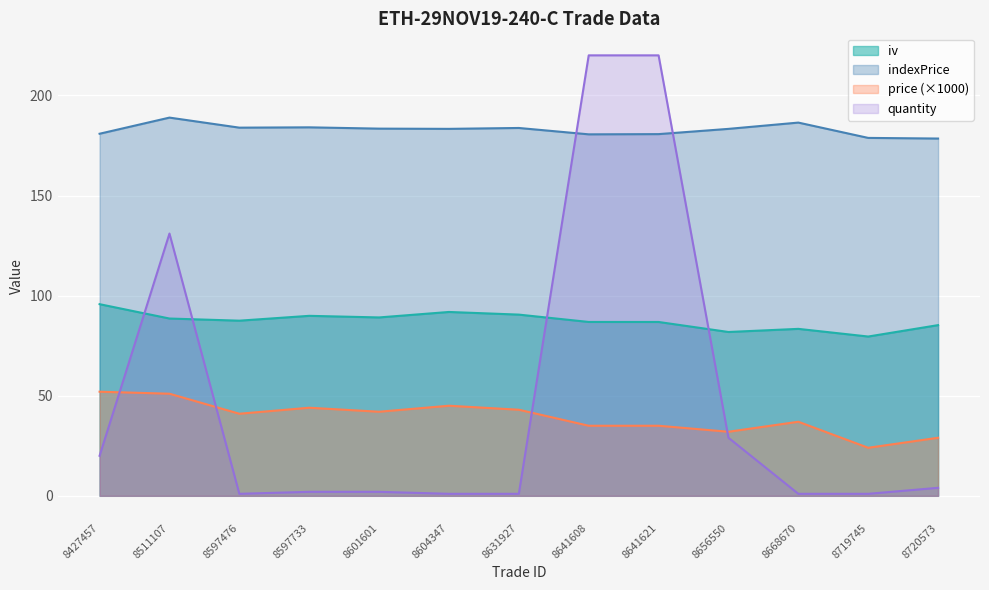

How many data points does each series have?

13